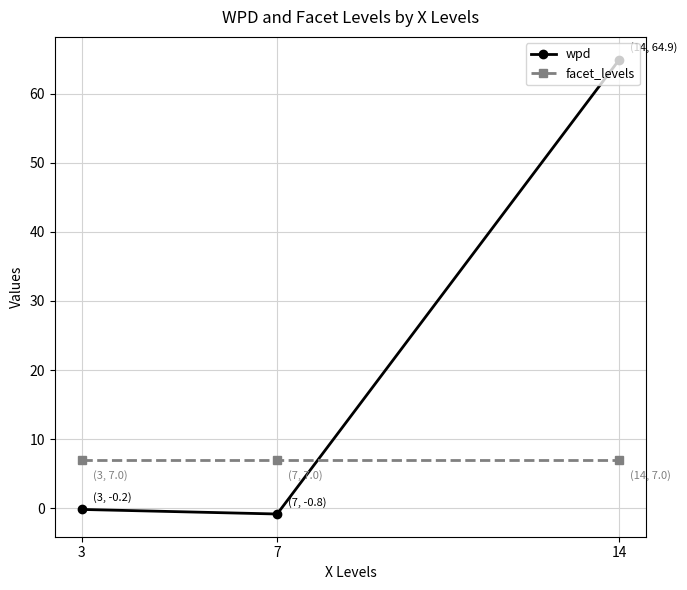

What are all the series names shown in the legend?

wpd, facet_levels